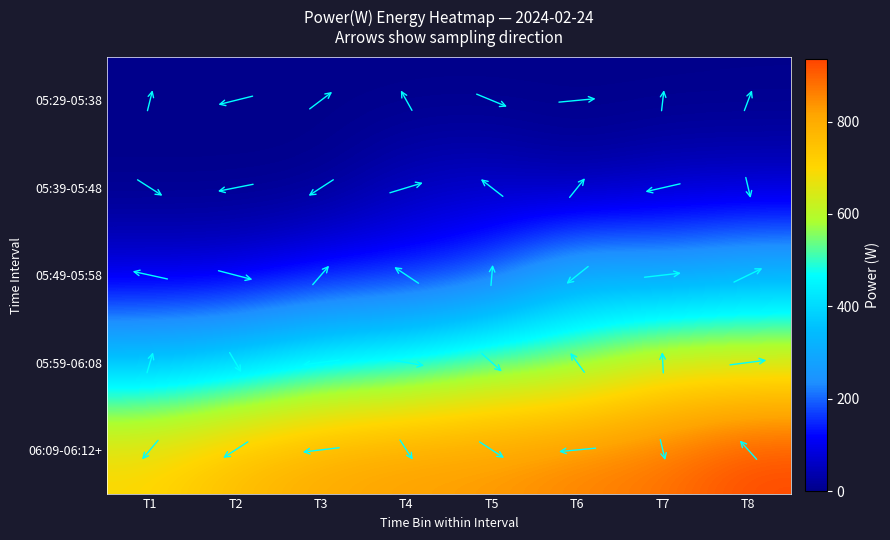

List the series in order of their peak value, lowest first.

05:29-05:38, 05:39-05:48, 05:49-05:58, 05:59-06:08, 06:09-06:12+